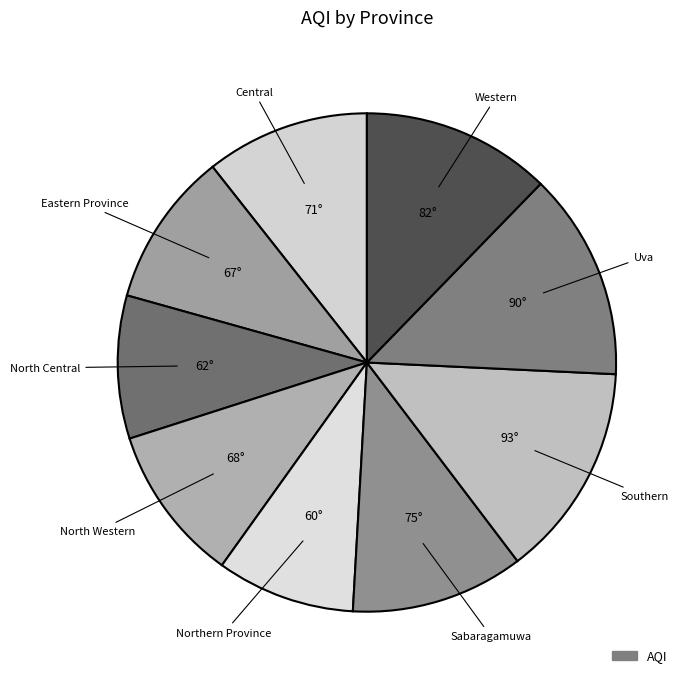

How many slices are in this pie chart?

9